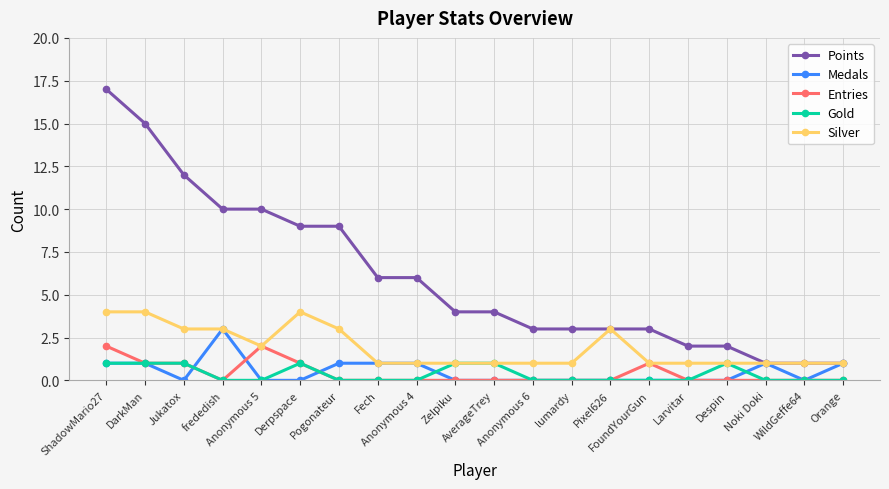

Which series has the widest spread of values?

Points